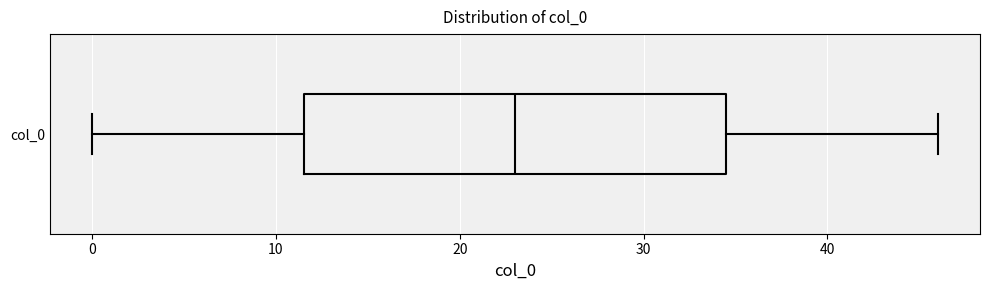

Read this box plot against the x-axis: the position of the median line, the range covered by the box, and the ends of both whiskers. The values are not printed on the chart, so give them approximately, as read against the axis.

median 23, box 12 to 35, whiskers 0 to 46